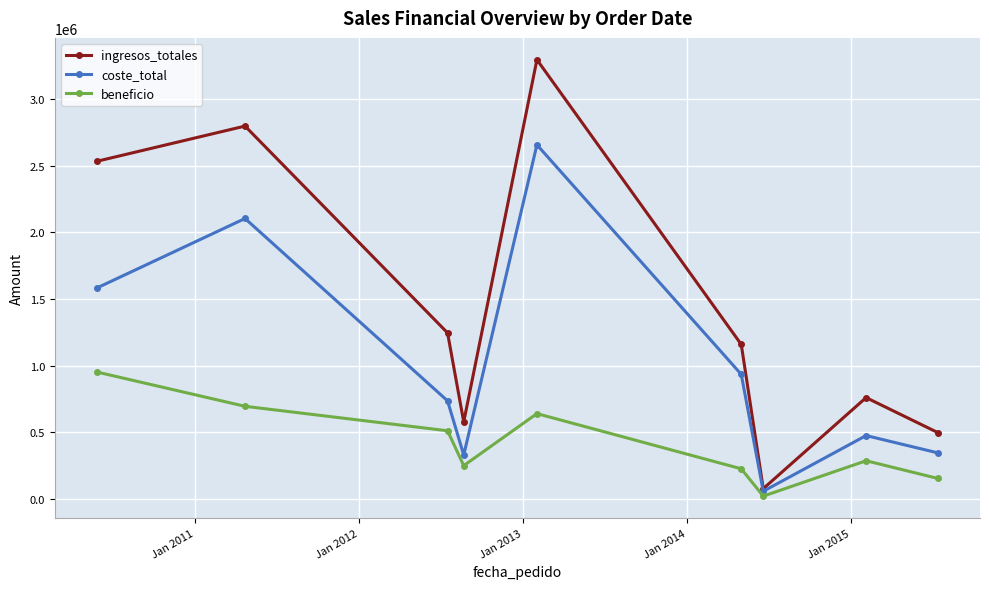

Reading left to right, list all the values displayed in this chart.

ingresos_totales: 2533654.0	2798046.5	1245112.9	576782.8	3296425.0	1158502.6	75591.7	759202.7	496101.1
coste_total: 1582243.5	2104135.0	734896.3	328376.4	2657347.5	933903.8	56065.8	474115.1	343986.9
beneficio: 951410.5	693911.5	510216.7	248406.4	639077.5	224598.8	19525.8	285087.6	152114.2